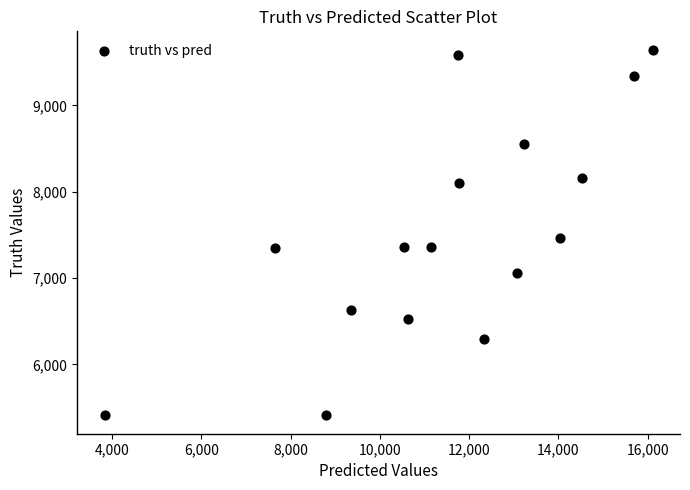

What is the range of Y values (max minus min)?

4235